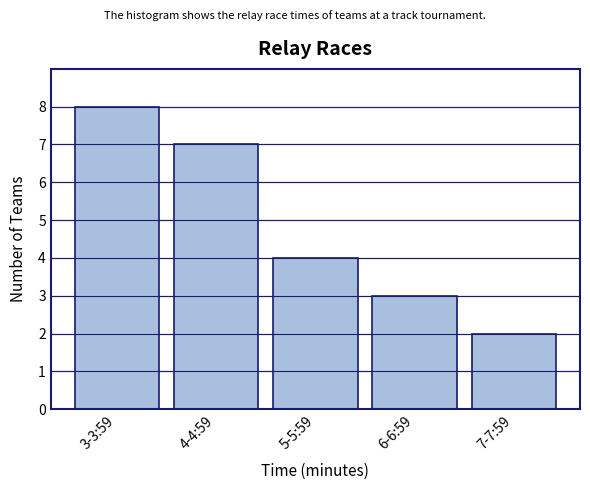

Reading left to right, list all the values displayed in this chart.

3-3:59=8	4-4:59=7	5-5:59=4	6-6:59=3	7-7:59=2